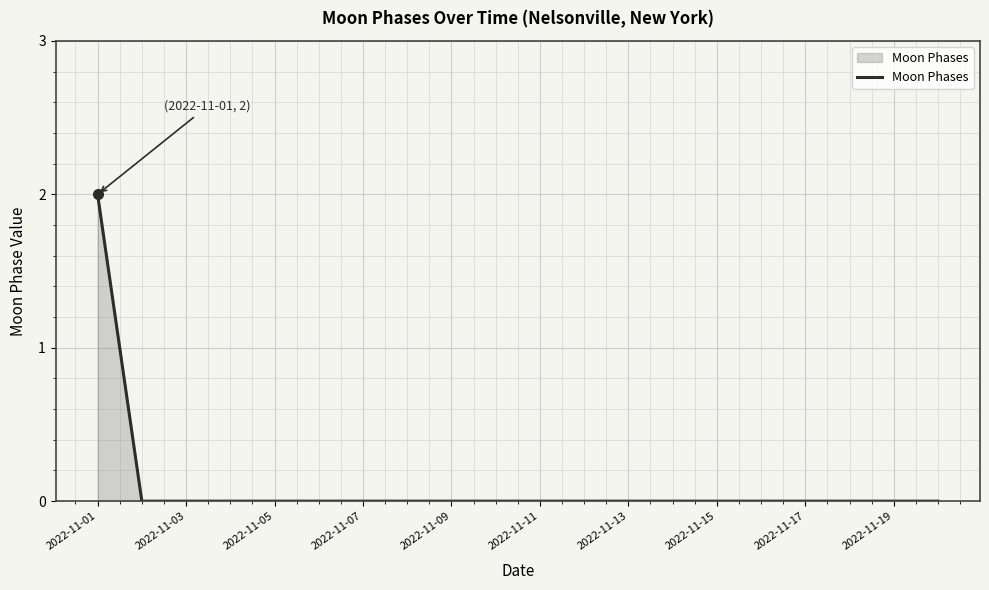

Does the chart display data point markers on the line(s)?

No